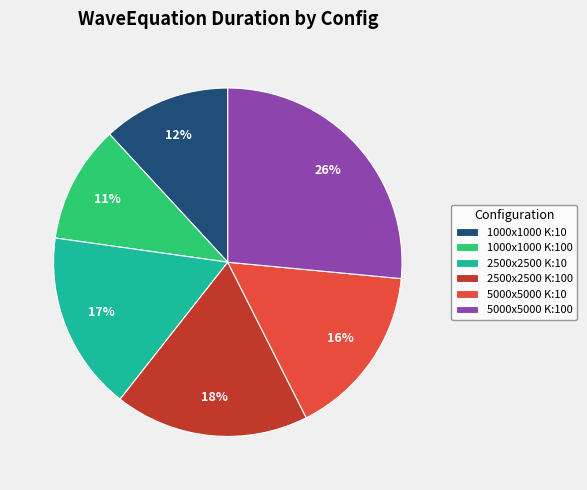

Is there any slice that represents more than half of the pie?

No